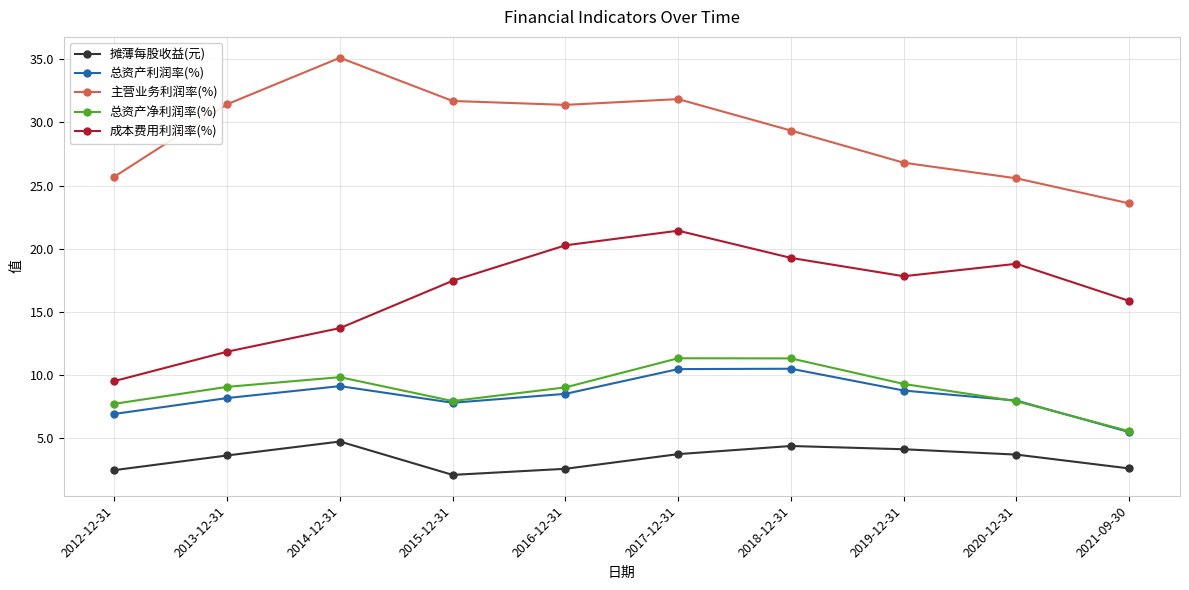

At which label does 摊薄每股收益(元) first exceed 3?

2013-12-31